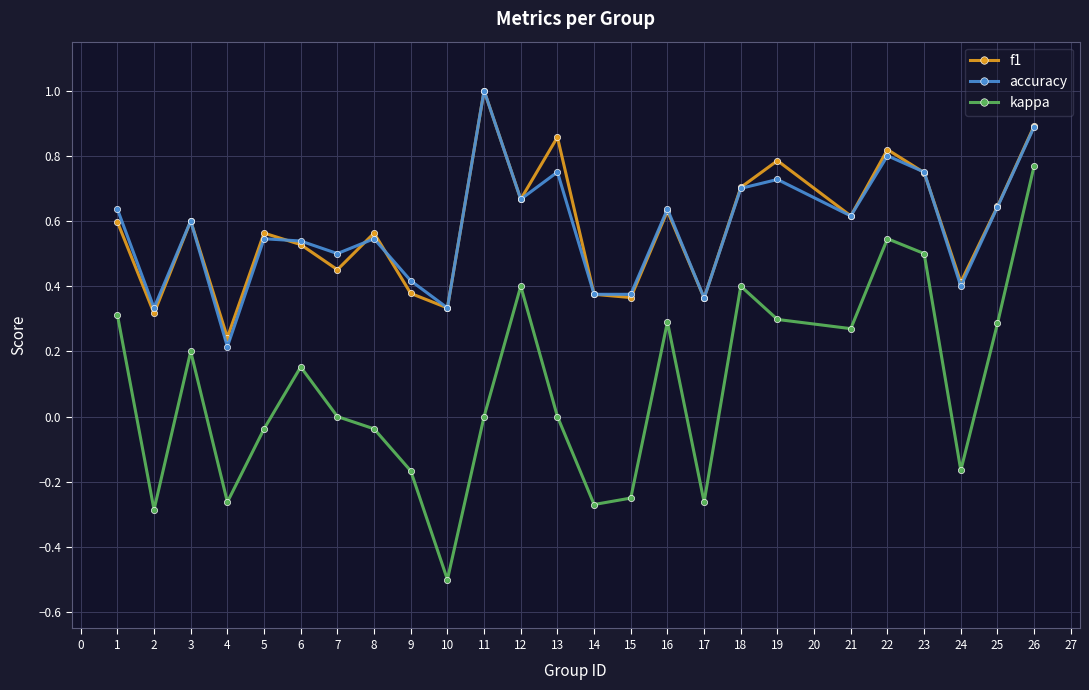

True or false: f1 and kappa cross at least once.

False